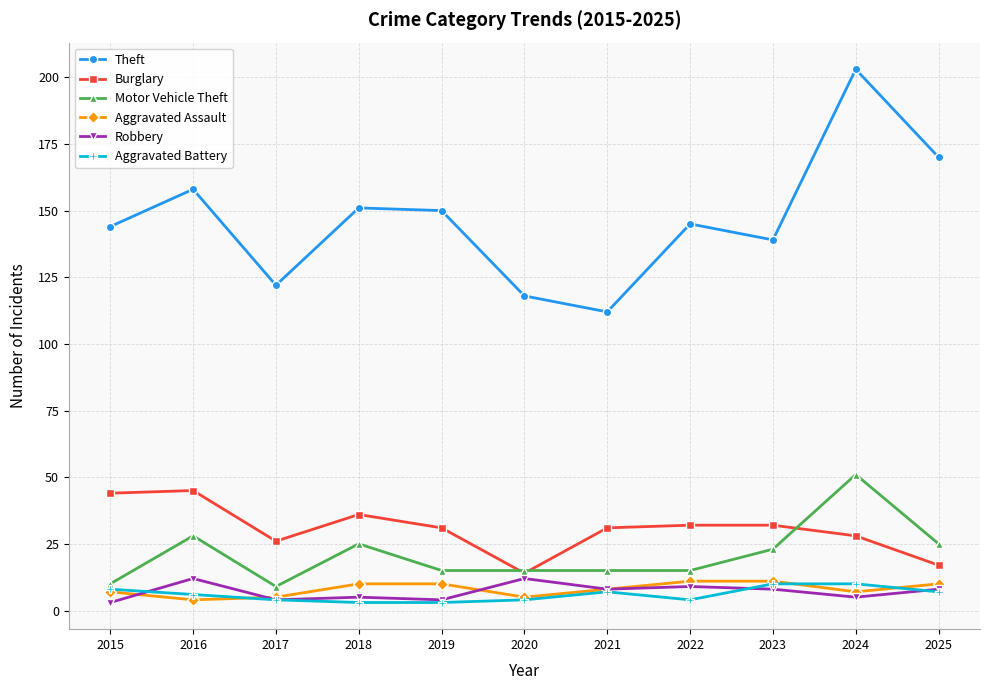

True or false: Theft and Robbery intersect in this chart.

False